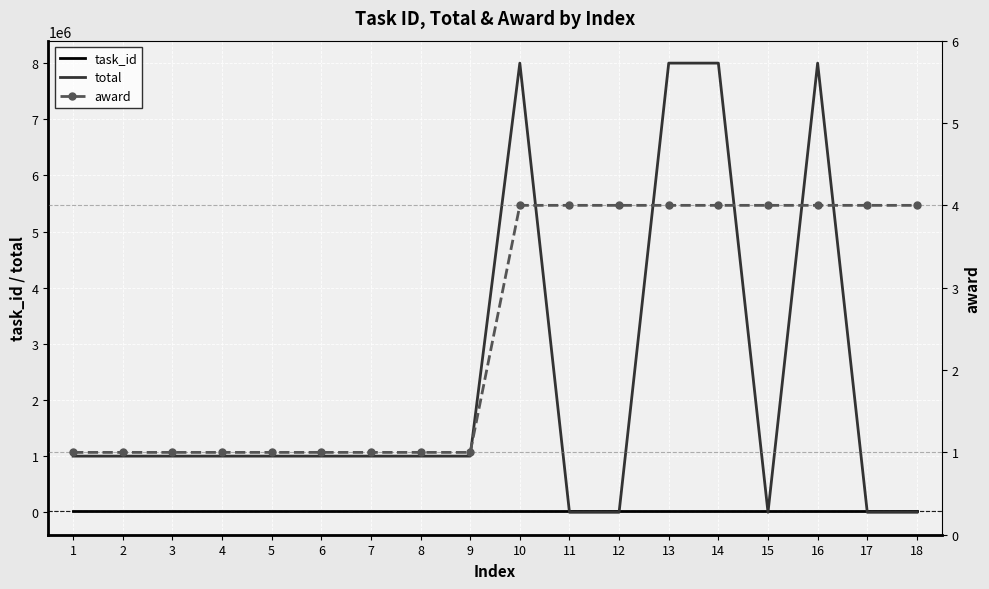

What is the value of the award point at the 9th from the left?

1